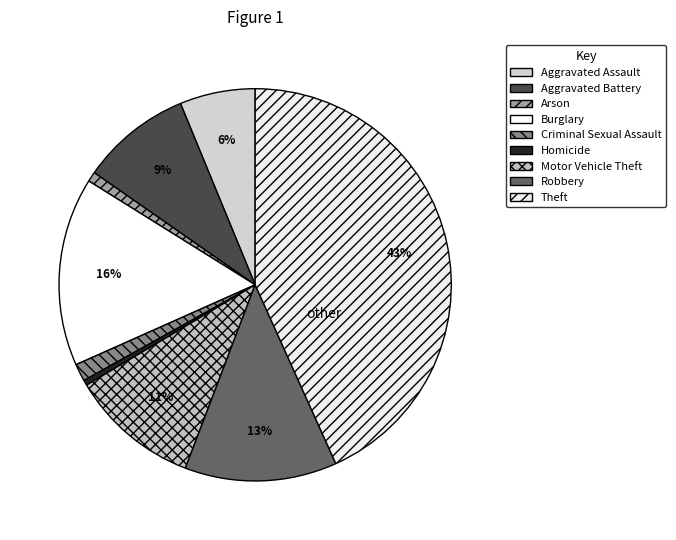

To the nearest percent, what percentage of the pie is Arson?

1%